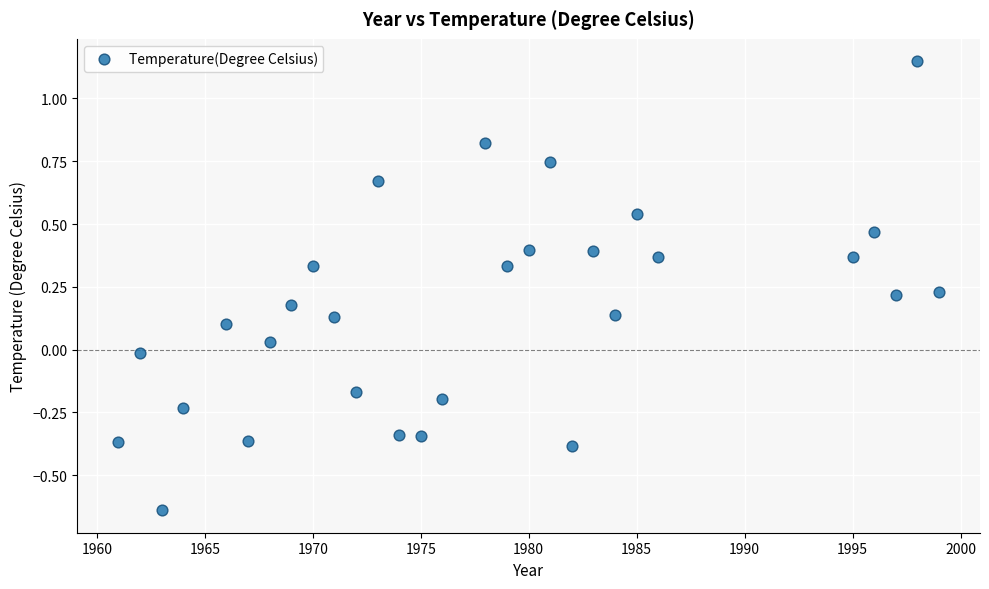

What is the range of Y values (max minus min)?

1.8